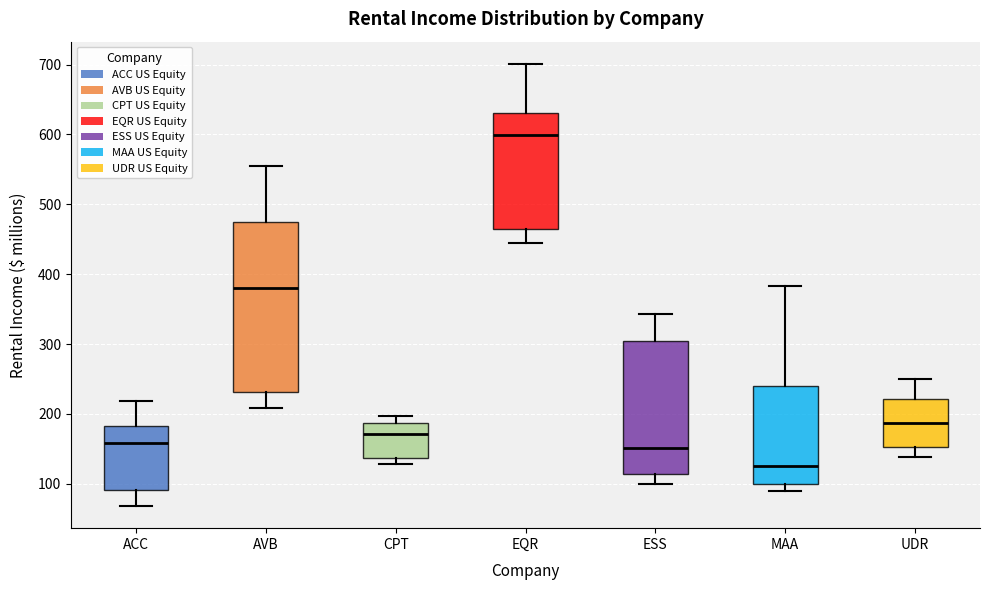

Which box's median line is the lowest?

MAA